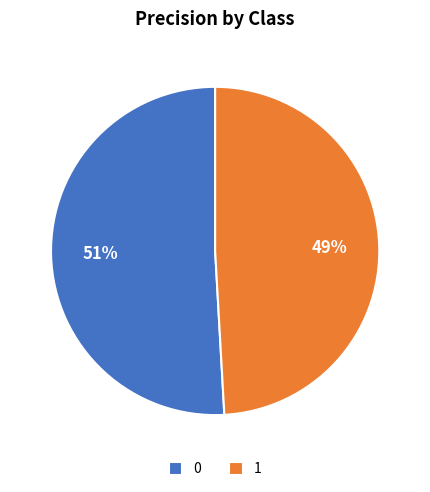

Is 1 the majority of the pie?

No